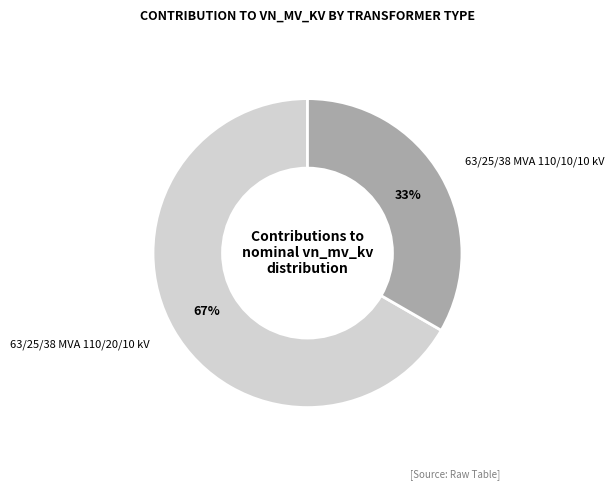

To the nearest percent, what is the average slice percentage?

50%